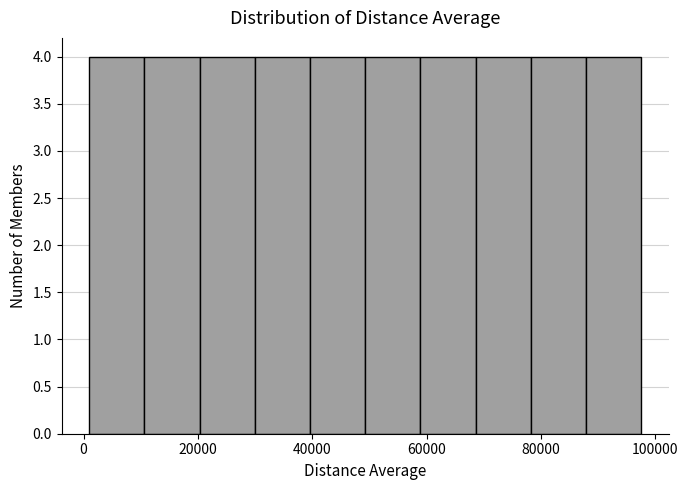

Reading left to right, list every bar in this chart as the range it spans on the x-axis followed by its height. Neither the bar edges nor the heights are printed on the chart, so give them approximately, as read against the axes.

0 to 10000: 4
10000 to 20000: 4
20000 to 30000: 4
30000 to 40000: 4
40000 to 50000: 4
50000 to 58000: 4
58000 to 68000: 4
68000 to 78000: 4
78000 to 88000: 4
88000 to 98000: 4